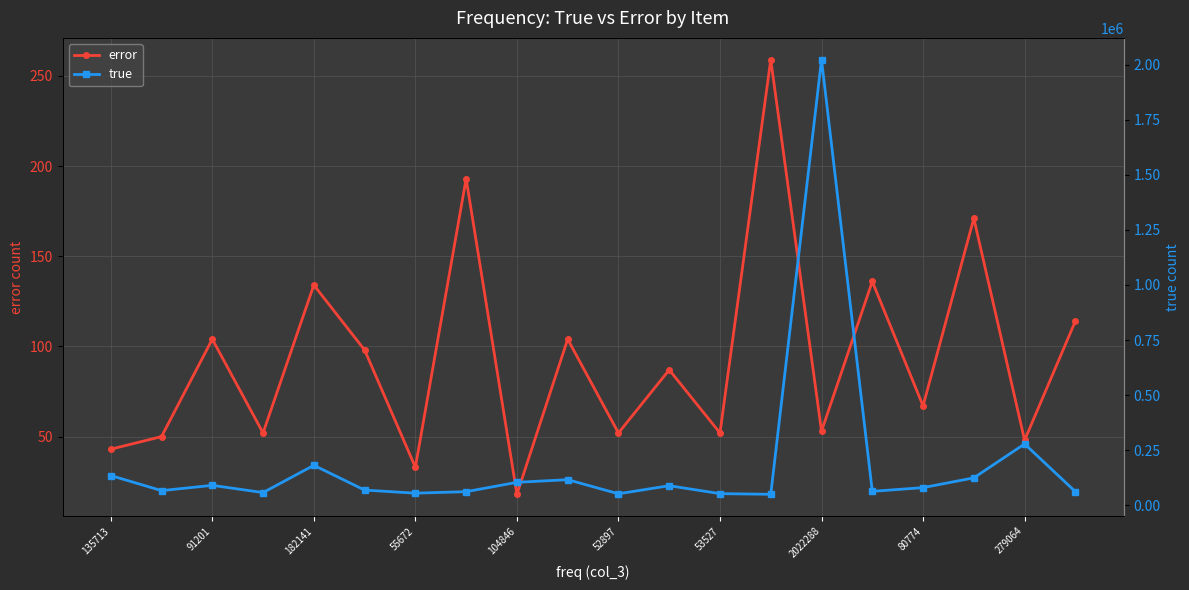

Does the chart have visible grid lines?

Yes